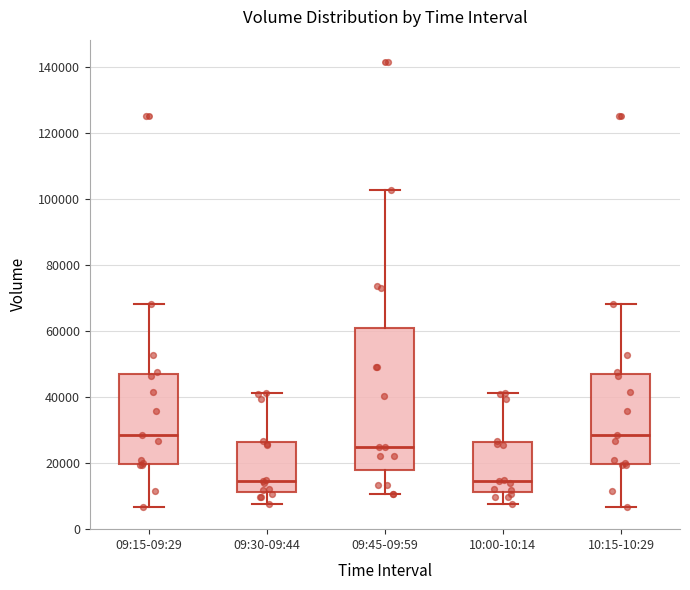

Where is the lower edge of the box for 09:15-09:29 on the y-axis? The values are not printed on the chart, so give them approximately, as read against the axis.

20000